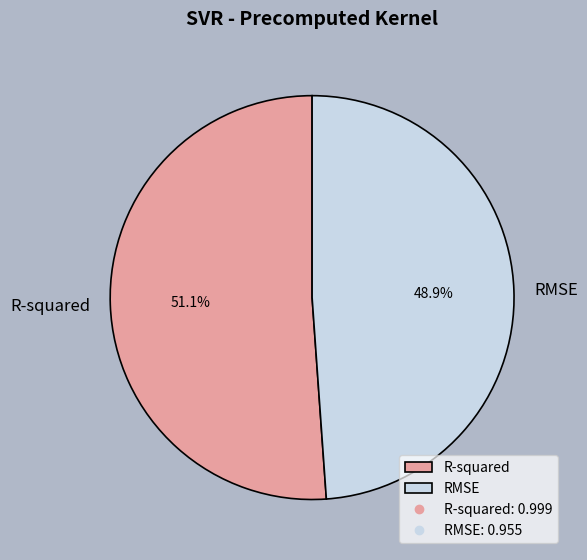

Which slice represents more than half of the pie?

R-squared